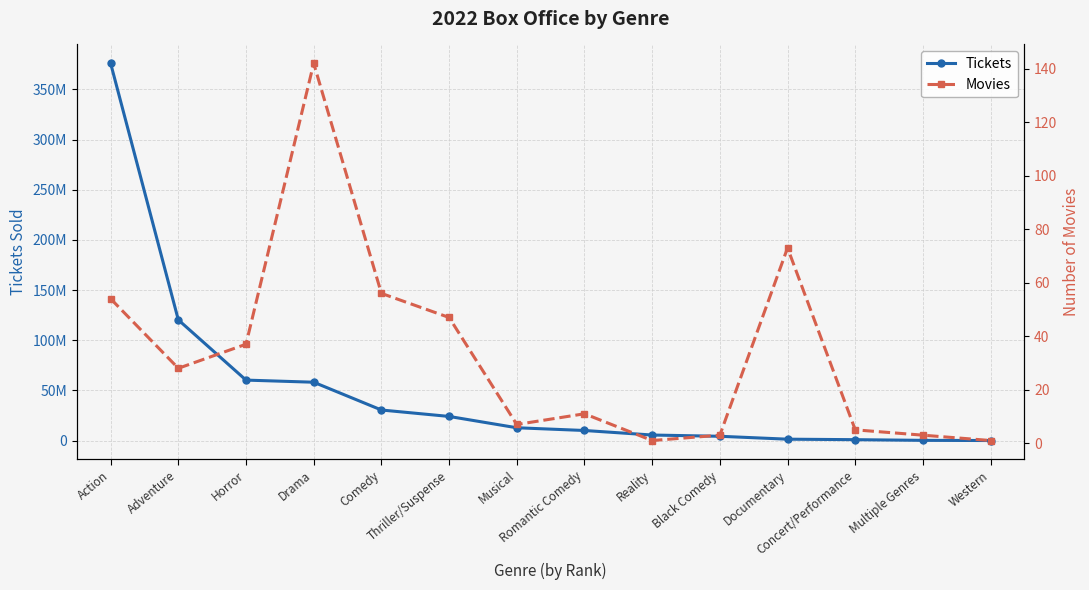

How many values in the Tickets series exceed 12730246?

6